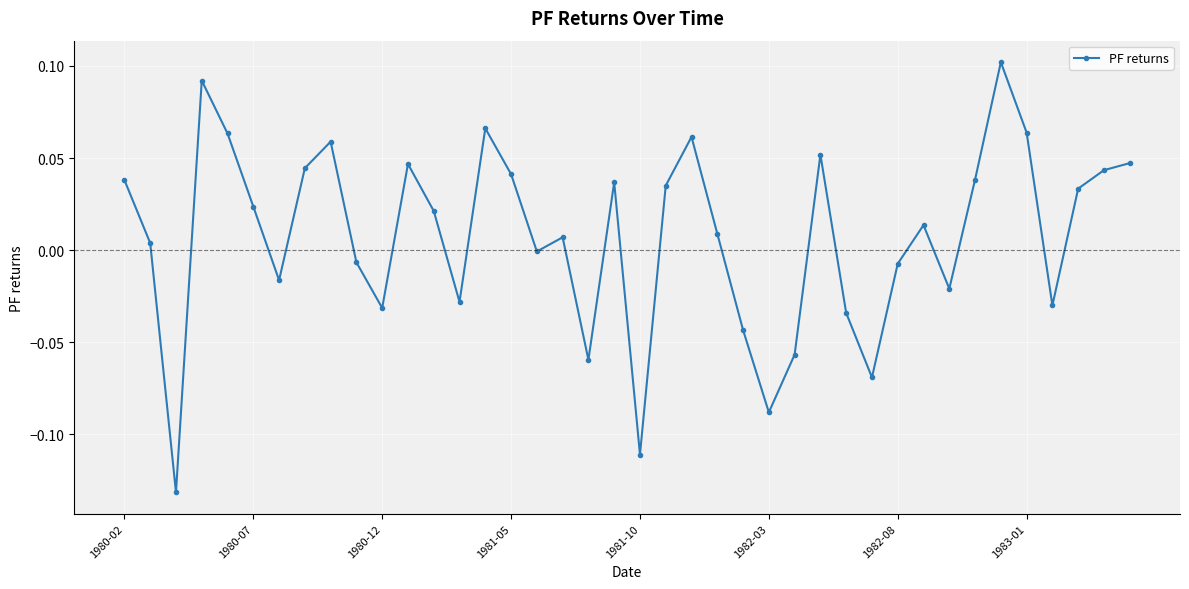

How many distinct data groups are displayed?

1